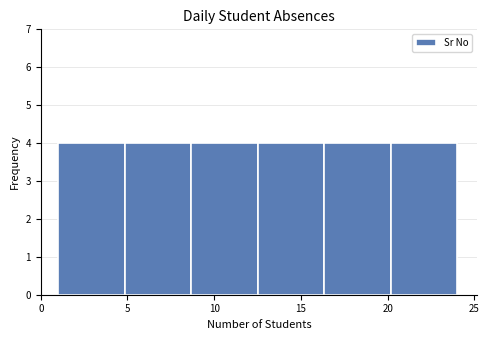

What is the height of the bar covering 5.0 to 8.5 on the x-axis? Neither the bar edges nor the heights are printed on the chart, so give them approximately, as read against the axes.

4